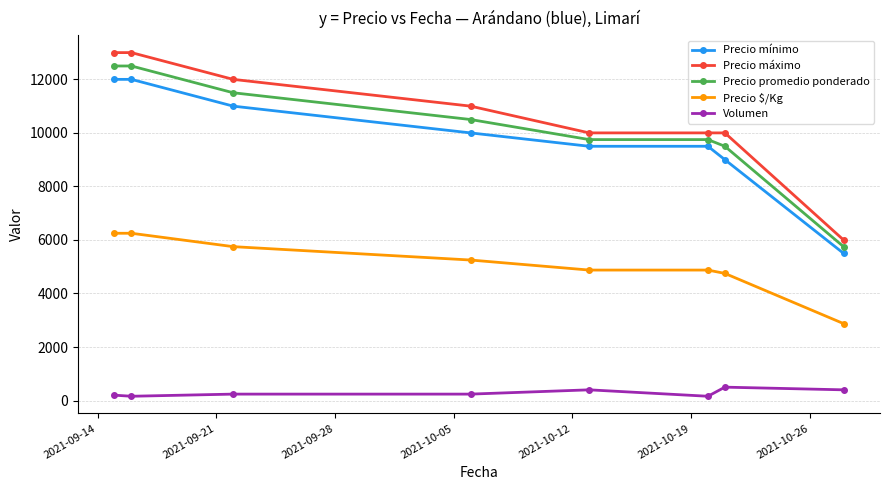

Count the number of categories in the chart.

8